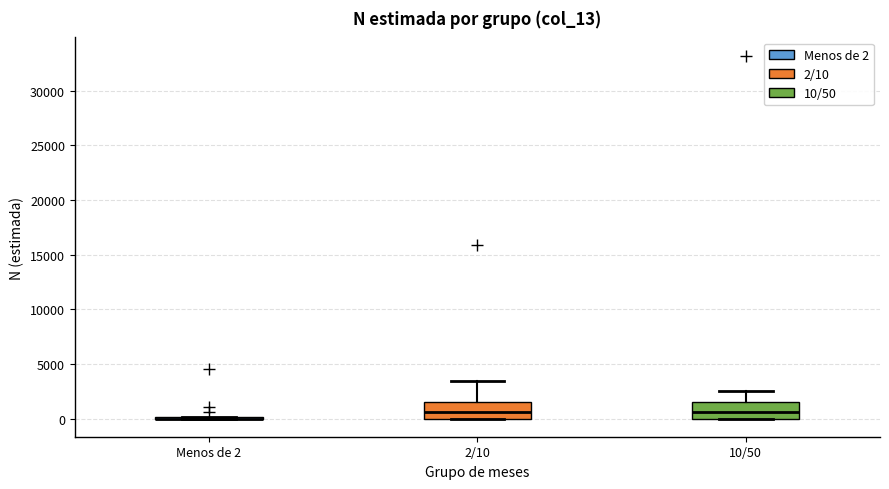

Reading left to right, read every box against the y-axis: the position of its median line, the range the box covers, and the ends of its whiskers. The values are not printed on the chart, so give them approximately, as read against the axis.

Menos de 2: box collapsed to a line at 0, whiskers 0 to 0
2/10: median 500, box 0 to 1500, whiskers 0 to 3500
10/50: median 500, box 0 to 1500, whiskers 0 to 2500